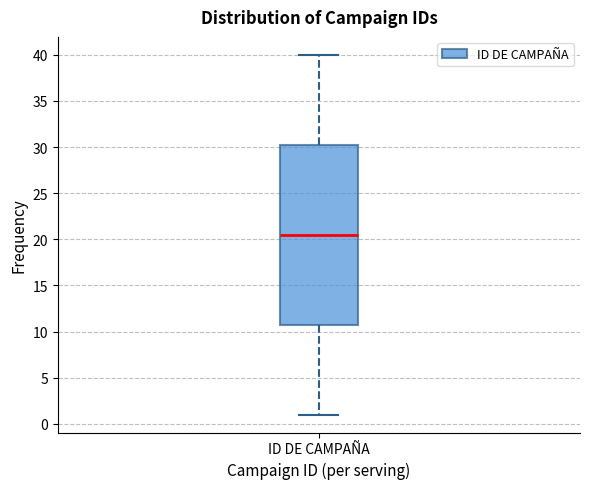

Transcribe this box plot: give where the median line is, the range the box spans, and where the two whiskers end, as read against the y-axis. The values are not printed on the chart, so give them approximately, as read against the axis.

median 20.5, box 11.0 to 30.5, whiskers 1.0 to 40.0